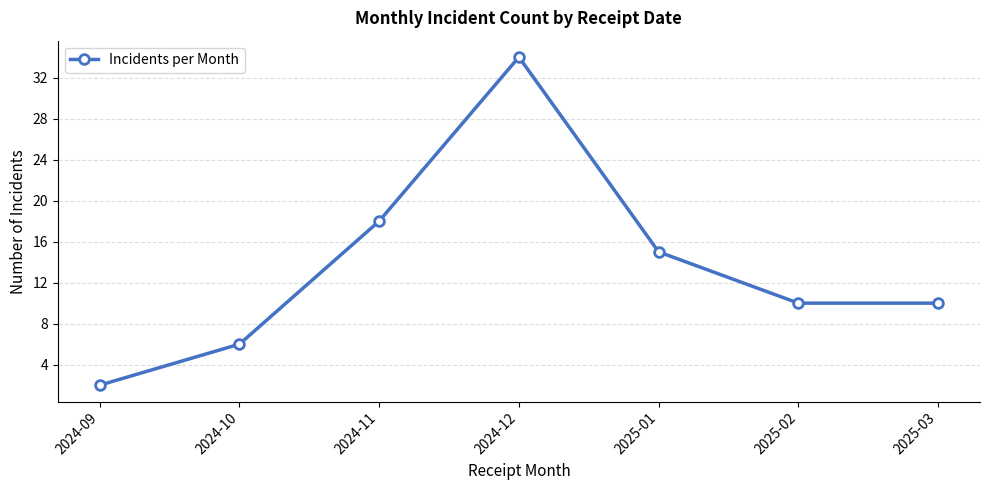

What is the label of the 7th point from the left?

2025-03